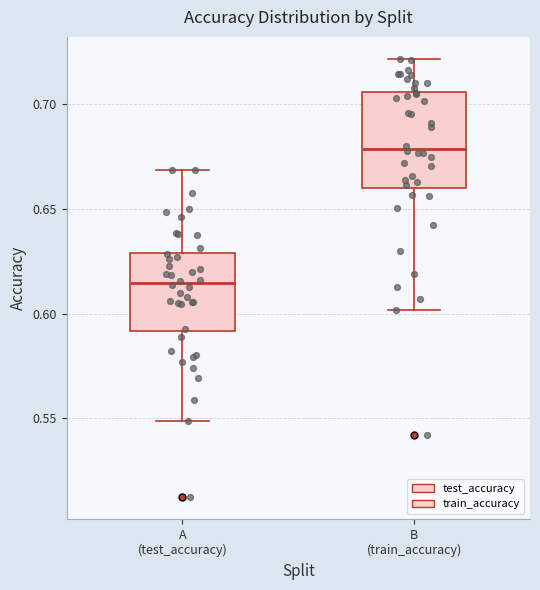

Reading left to right, transcribe this box plot: for each box, give where its median line is, the range the box spans, and where its two whiskers end, as read against the y-axis. The values are not printed on the chart, so give them approximately, as read against the axis.

A (test_accuracy): median 0.615, box 0.590 to 0.630, whiskers 0.550 to 0.670
B (train_accuracy): median 0.680, box 0.660 to 0.705, whiskers 0.600 to 0.720